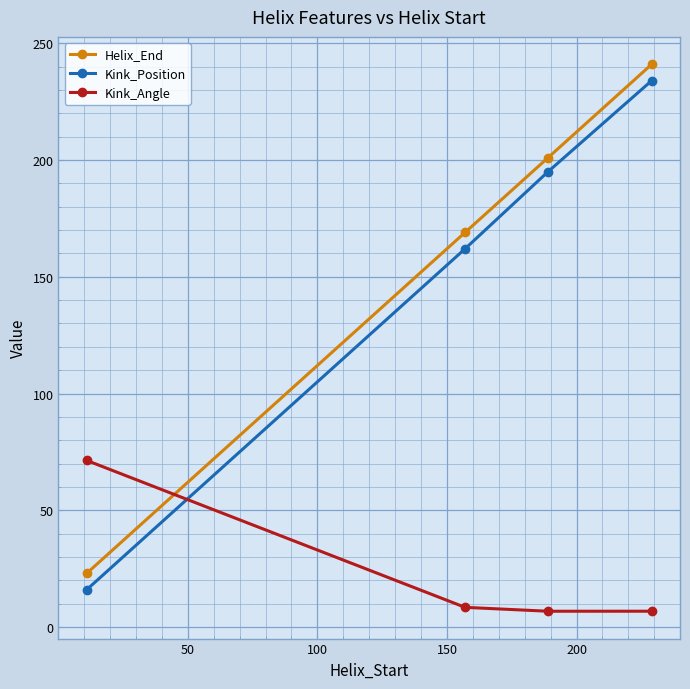

List the series in order of their peak value, lowest first.

Kink_Angle, Kink_Position, Helix_End